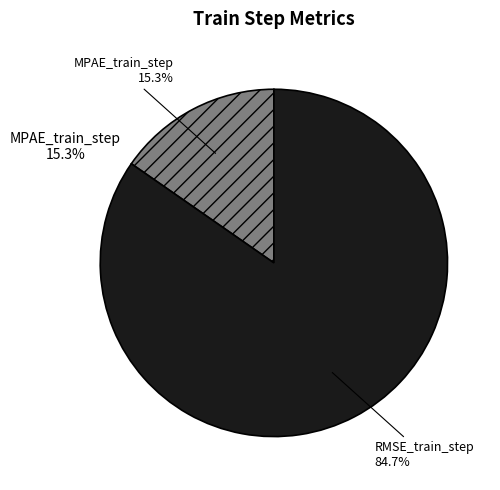

Is it true that RMSE_train_step is 85% of the pie?

True